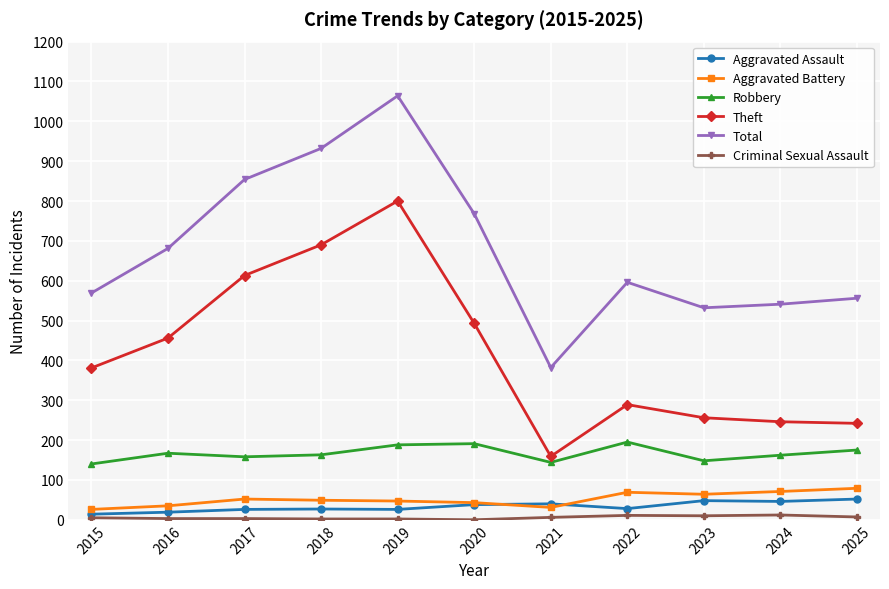

Which category has the highest value across all series?

2019